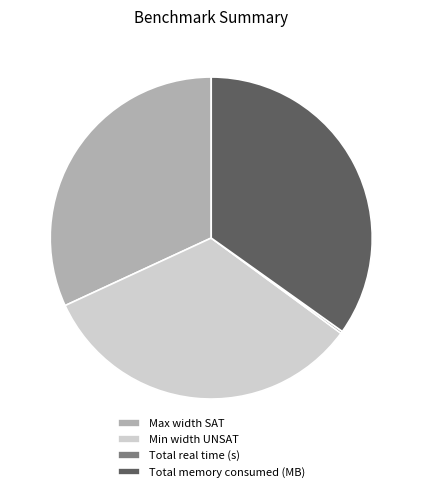

What is the largest slice in the pie chart?

Total memory consumed (MB)